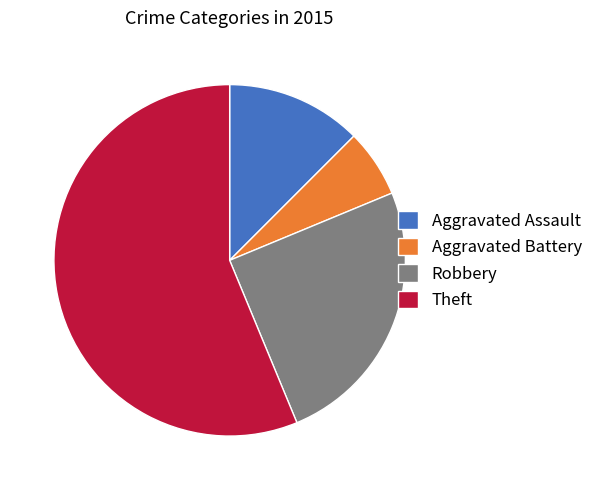

Does Theft represent more than half of the total?

Yes